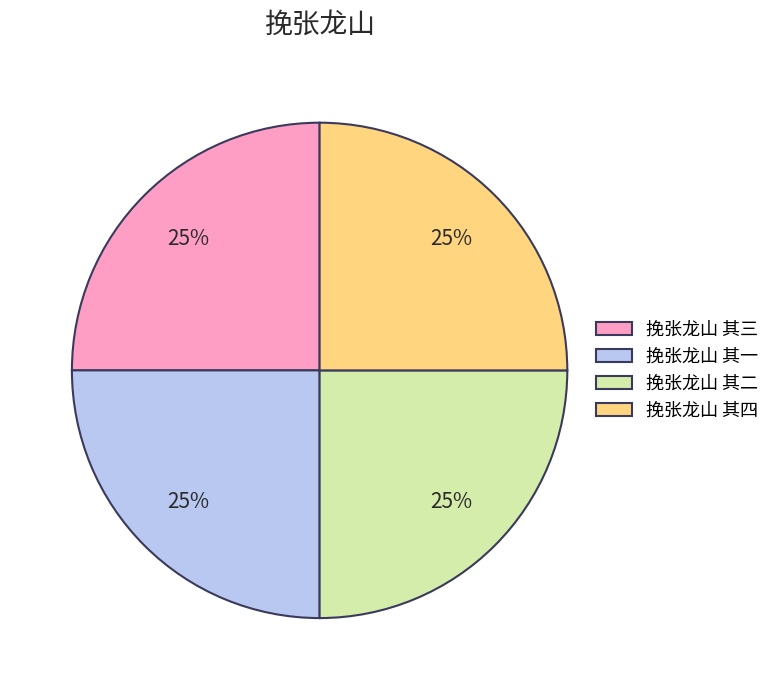

What percentage is the 挽张龙山 其三 slice, to the nearest percent?

25%